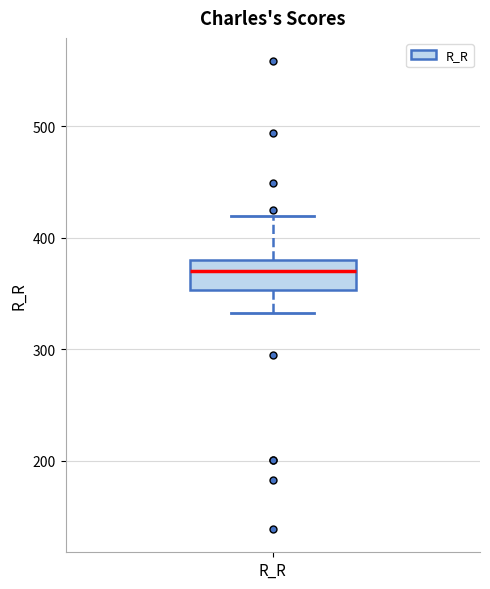

Read this box plot against the y-axis: the position of the median line, the range covered by the box, and the ends of both whiskers. The values are not printed on the chart, so give them approximately, as read against the axis.

median 370, box 350 to 380, whiskers 330 to 420